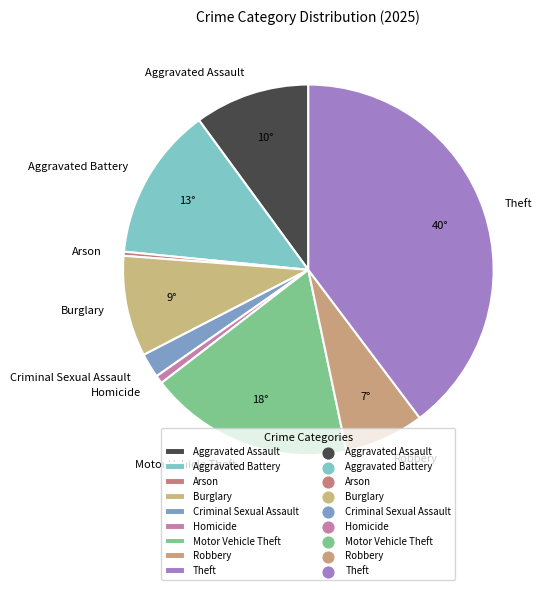

Which has a higher value, Motor Vehicle Theft or Robbery?

Motor Vehicle Theft